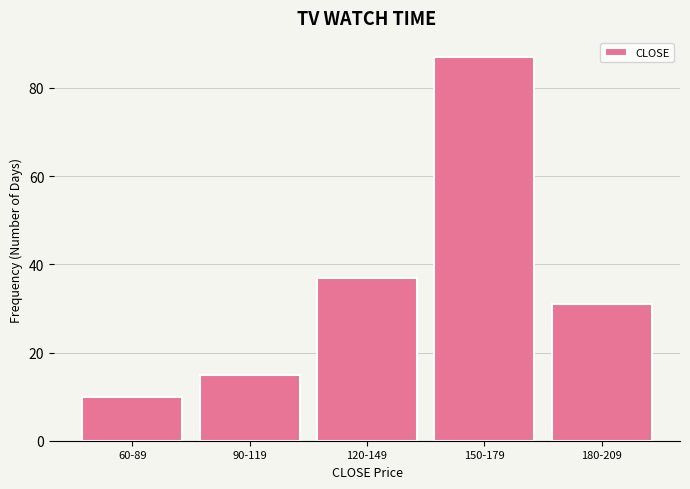

Reading left to right, list all the values displayed in this chart.

60-89=10	90-119=15	120-149=37	150-179=87	180-209=31